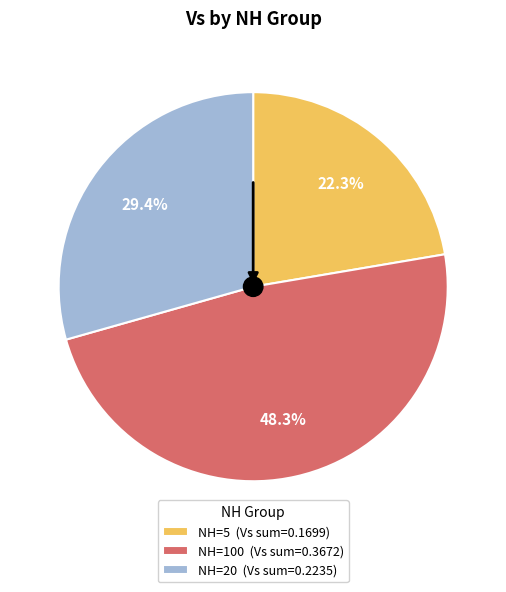

Count the number of slices in the pie.

3